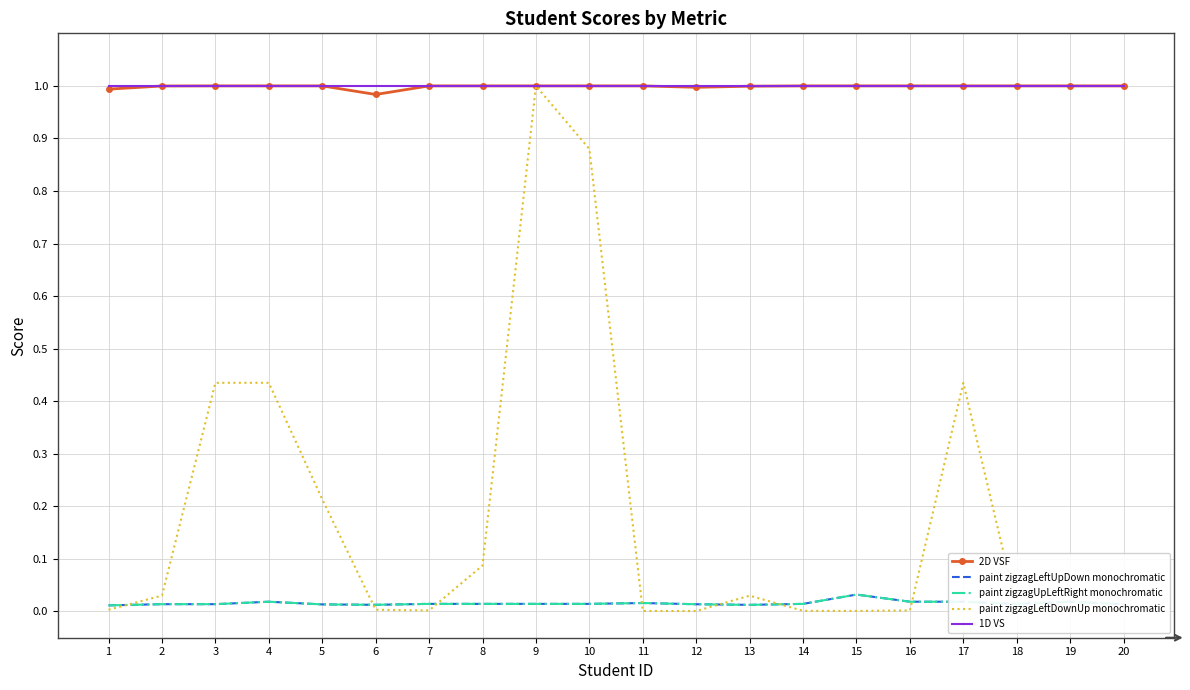

How many times do 2D VSF and paint zigzagLeftDownUp monochromatic cross each other?

2